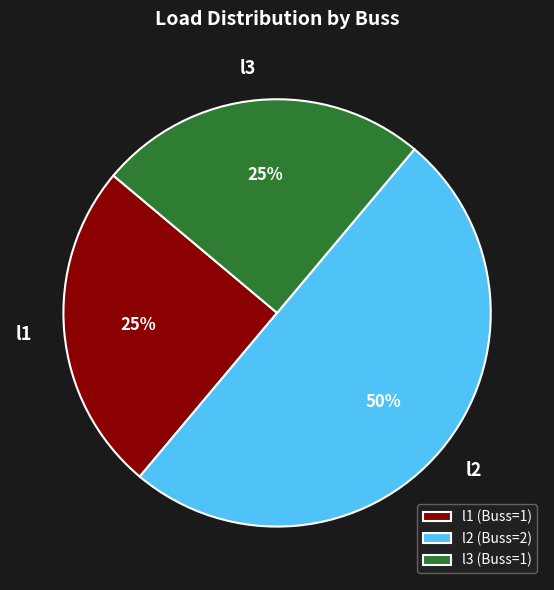

How many slices are in this pie chart?

3